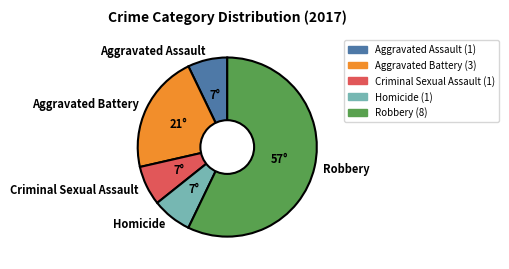

Does Robbery account for over 50% of the chart?

Yes